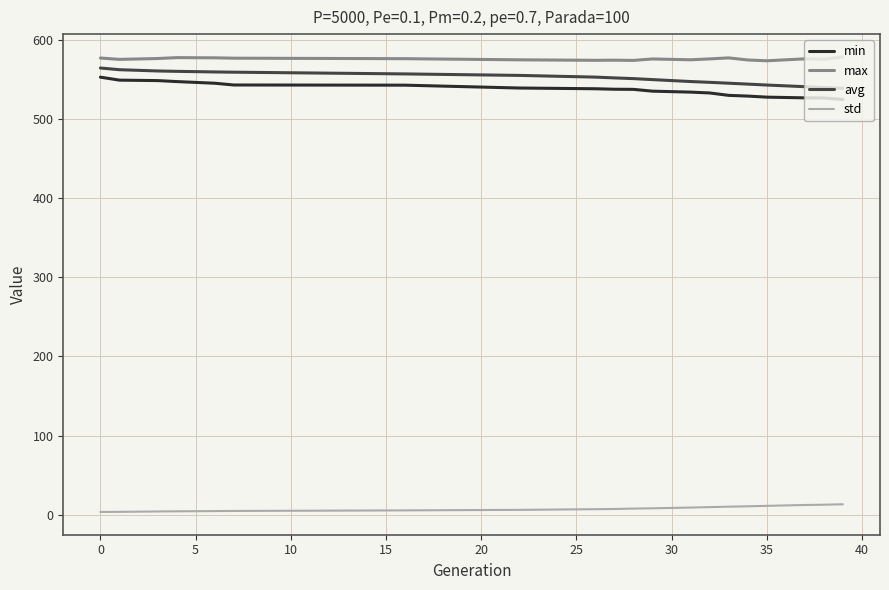

What is the difference between the maximum and minimum values in the avg series?

25.7